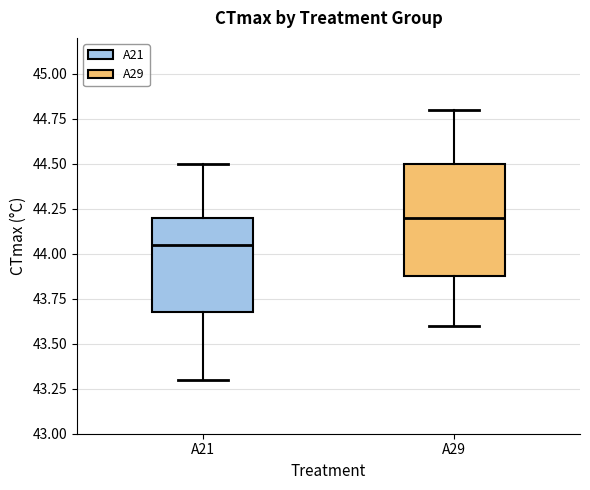

Reading left to right, read every box against the y-axis: the position of its median line, the range the box covers, and the ends of its whiskers. The values are not printed on the chart, so give them approximately, as read against the axis.

A21: median 44.05, box 43.70 to 44.20, whiskers 43.30 to 44.50
A29: median 44.20, box 43.90 to 44.50, whiskers 43.60 to 44.80